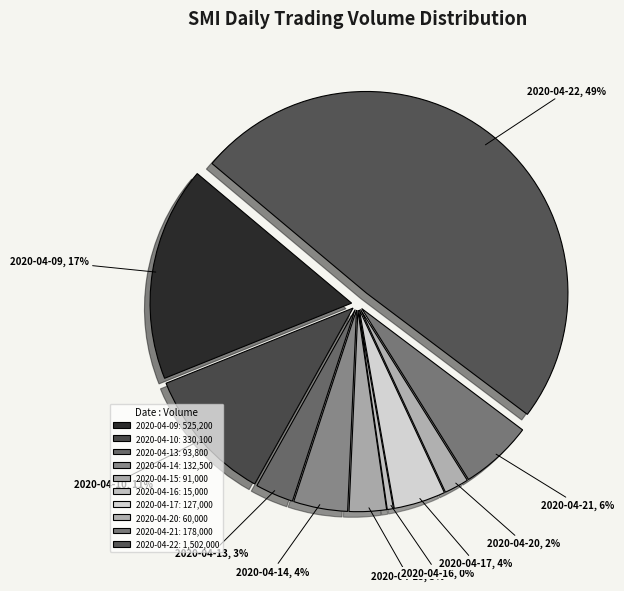

Between 2020-04-16 and 2020-04-10, which is larger?

2020-04-10